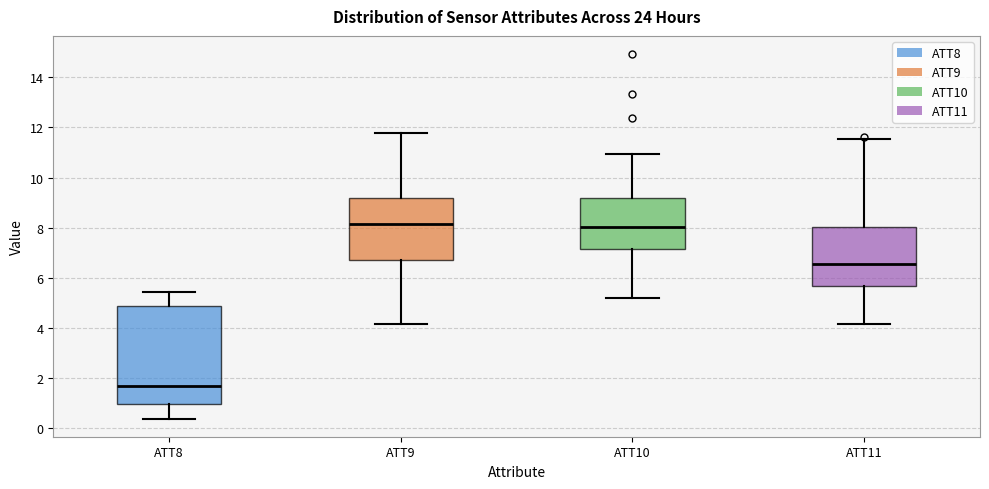

Where does the upper whisker of the box for ATT9 end on the y-axis? The values are not printed on the chart, so give them approximately, as read against the axis.

11.8